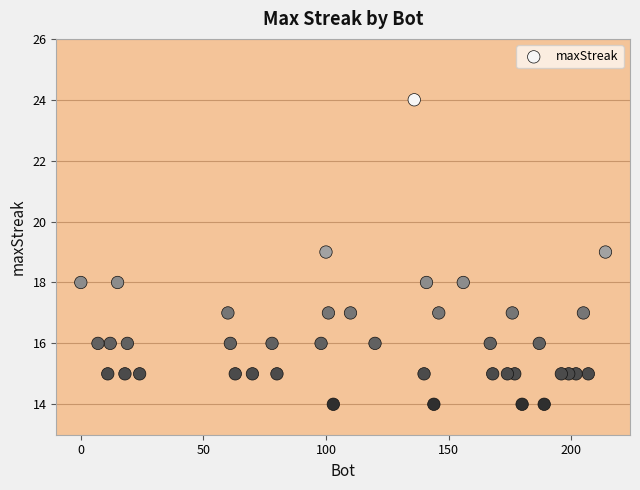

What is the range of X values (max minus min)?

214